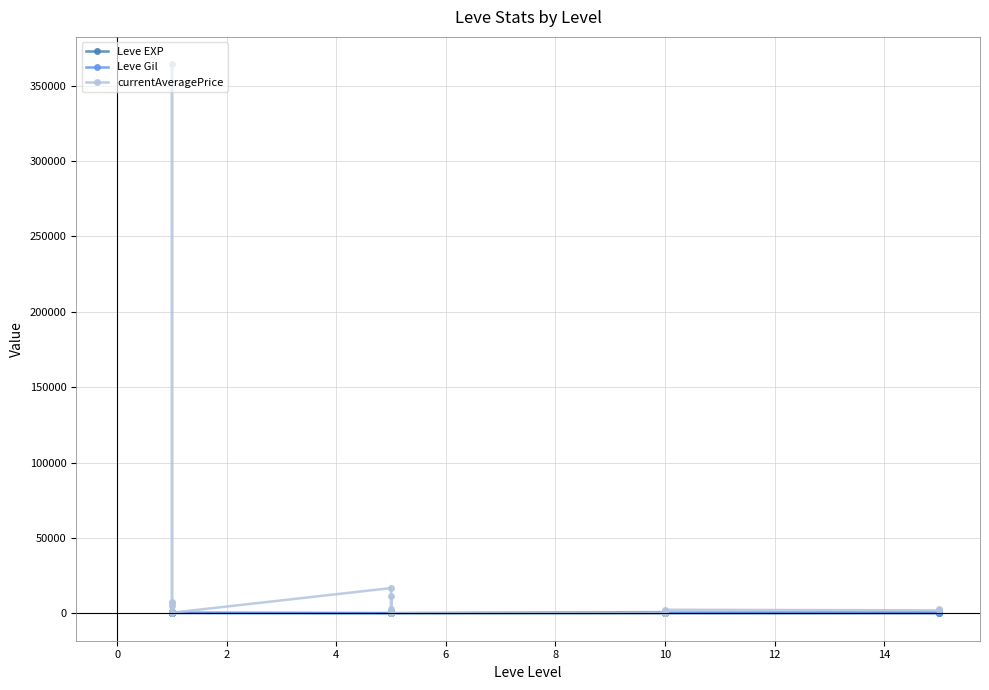

Does the chart have visible grid lines?

Yes